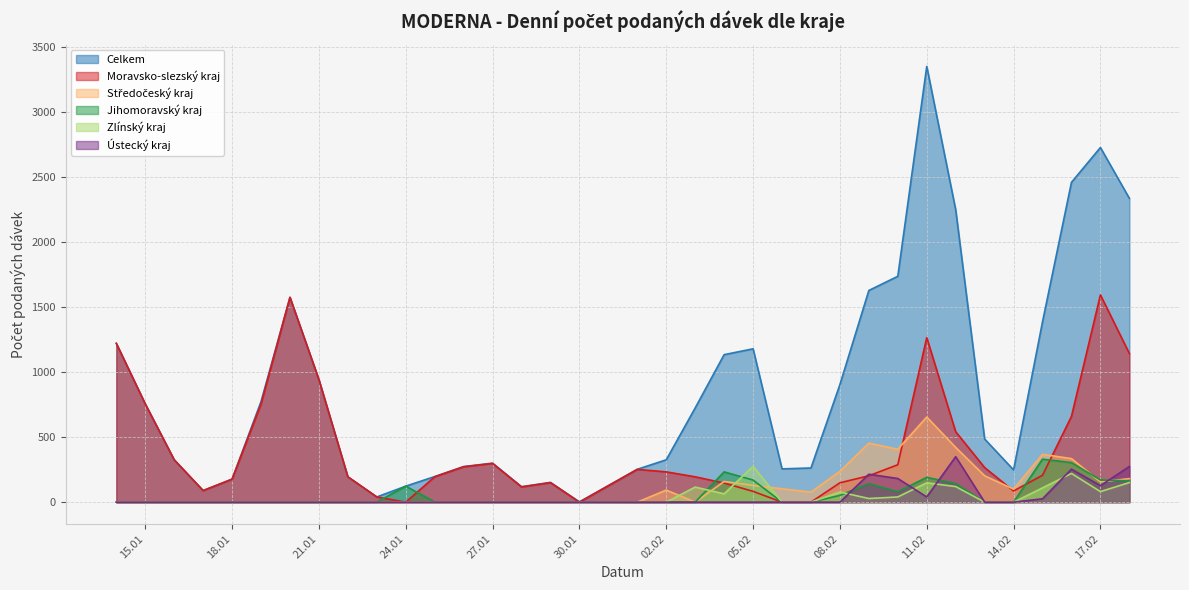

Does the chart display data point markers on the line(s)?

No